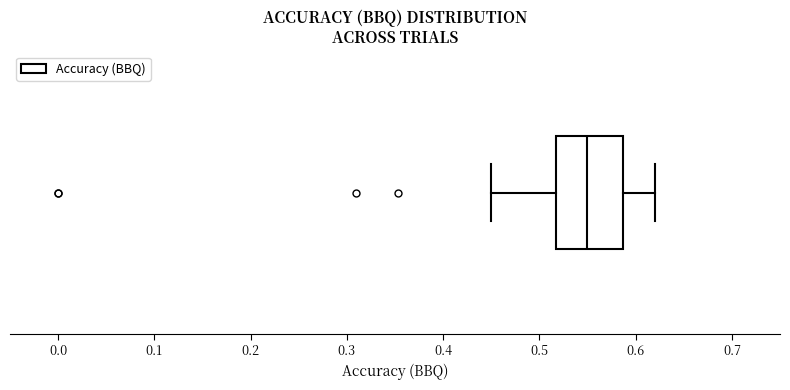

Transcribe this box plot: give where the median line is, the range the box spans, and where the two whiskers end, as read against the x-axis. The values are not printed on the chart, so give them approximately, as read against the axis.

median 0.55, box 0.52 to 0.59, whiskers 0.45 to 0.62